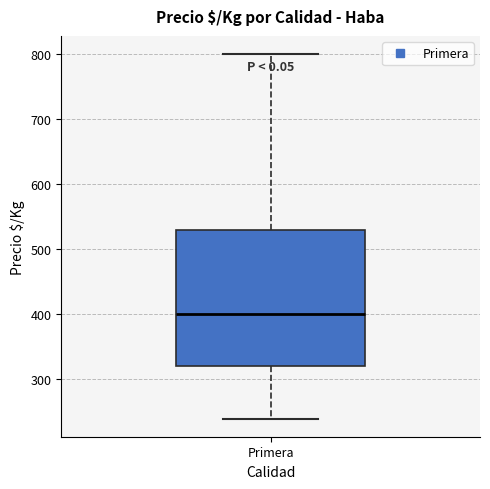

Read this box plot against the y-axis: the position of the median line, the range covered by the box, and the ends of both whiskers. The values are not printed on the chart, so give them approximately, as read against the axis.

median 400, box 320 to 530, whiskers 240 to 800